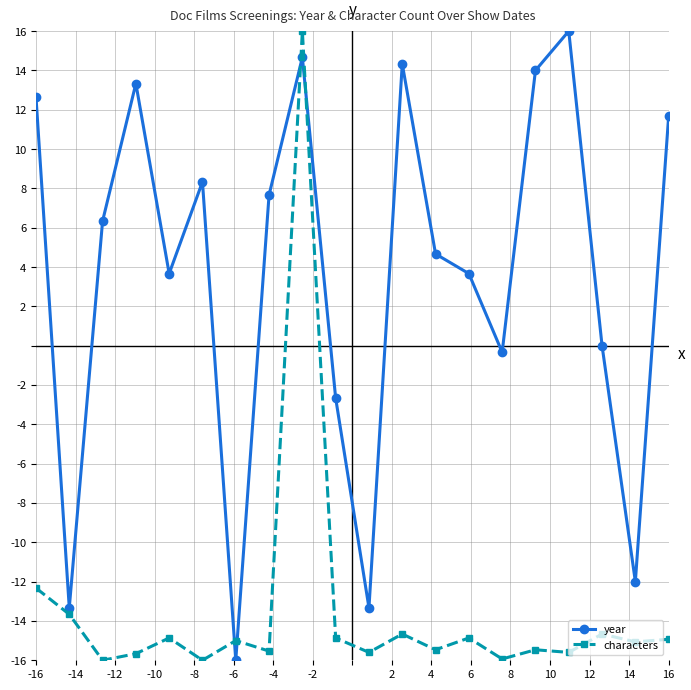

Which series ends up on top after the final intersection of characters and year?

year